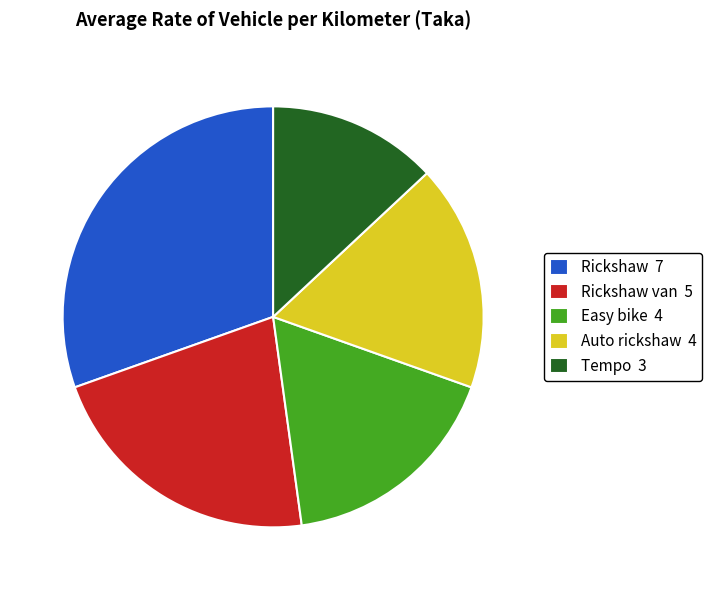

Count the number of slices in the pie.

5